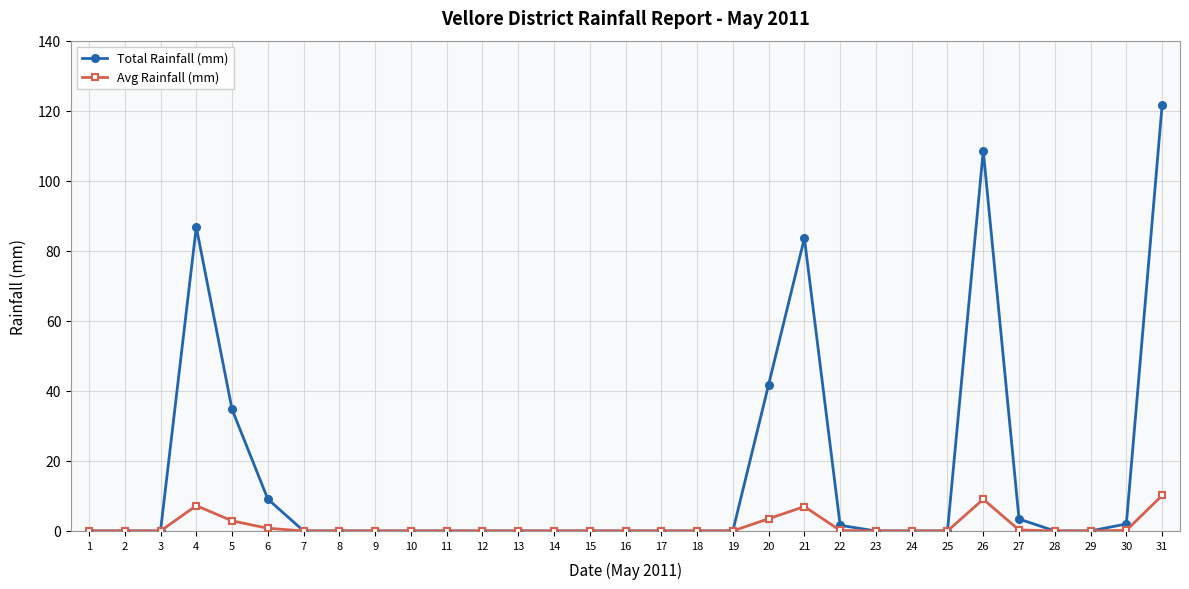

The value of Total Rainfall (mm) at 28 is 0.0. True or false?

True